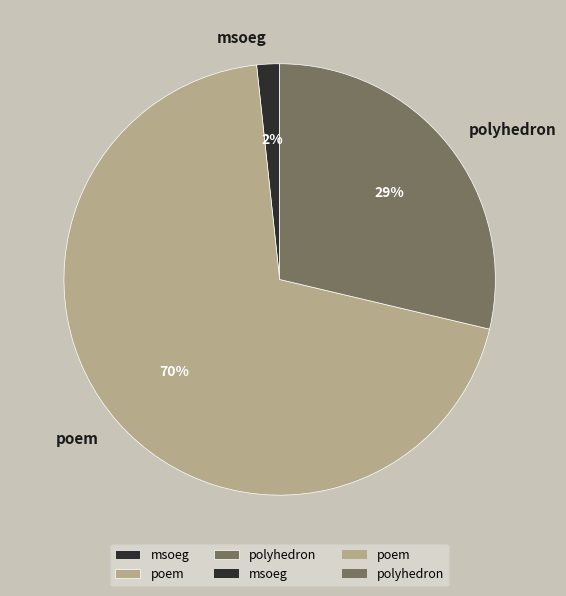

To the nearest percent, what is the average slice percentage?

33%